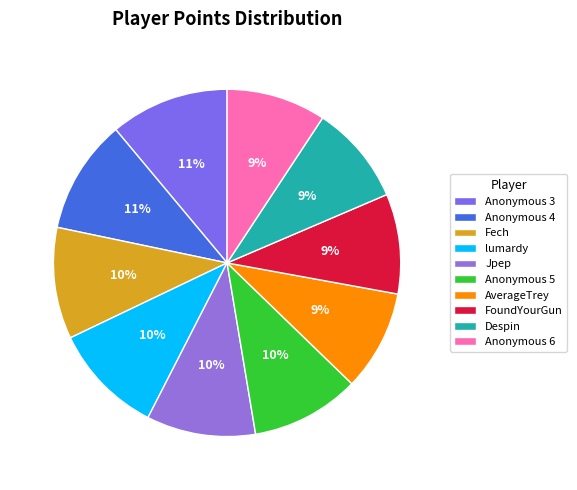

To the nearest percent, what is the difference between the largest and smallest slice percentages?

2%